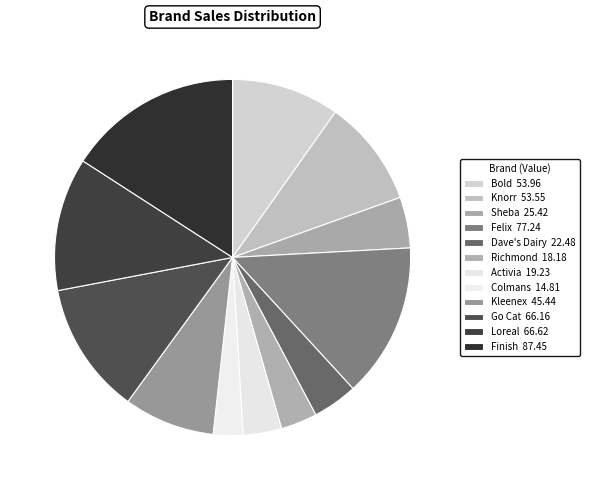

To the nearest percent, what is the combined percentage of Richmond and Kleenex?

12%